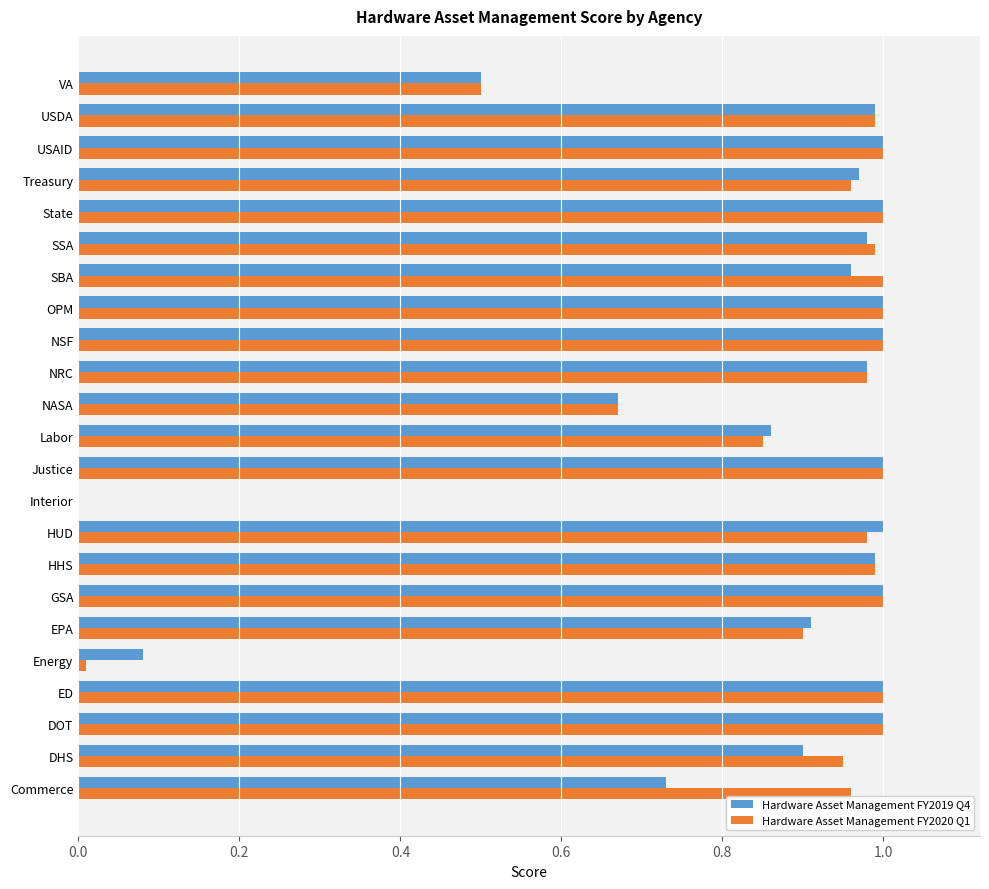

How many data points in Hardware Asset Management FY2019 Q4 are above 0?

22